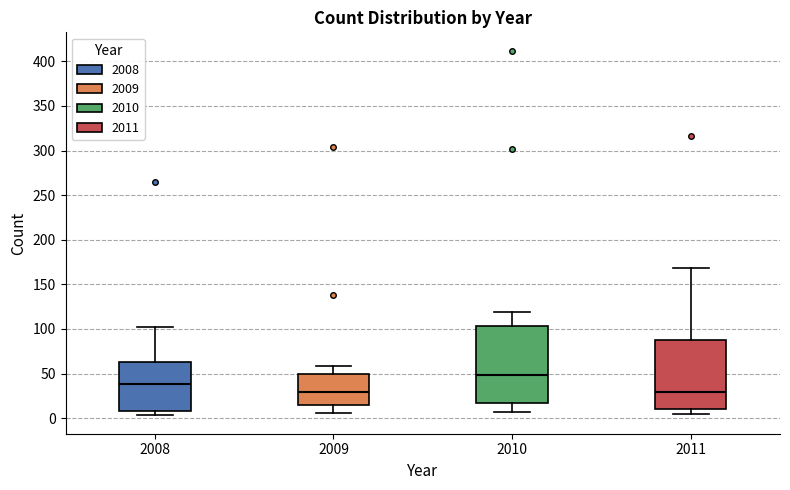

Which box is the tallest, from its lower edge to its upper edge?

2010